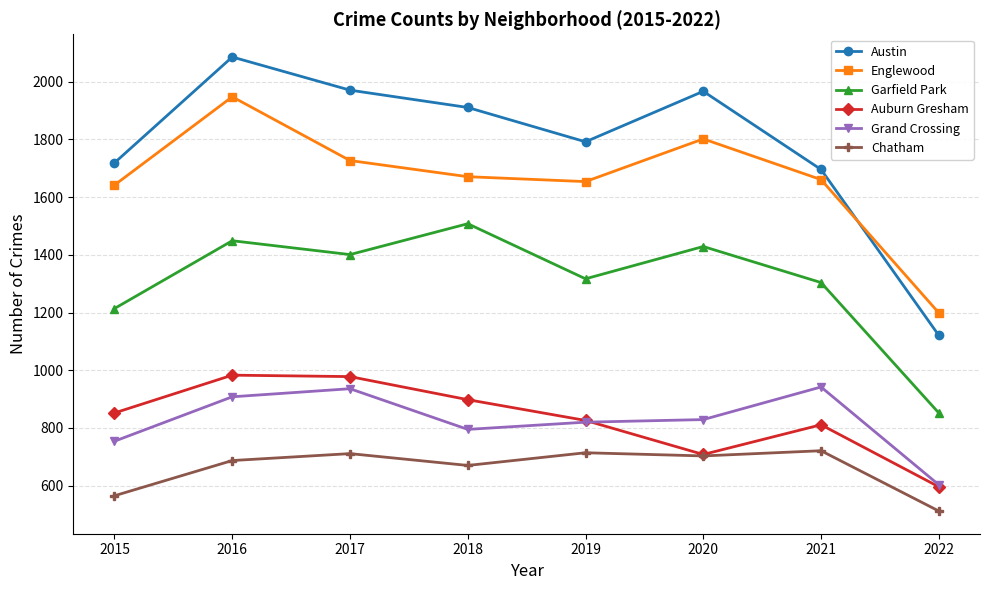

How many data points in Garfield Park are less than 1401?

4